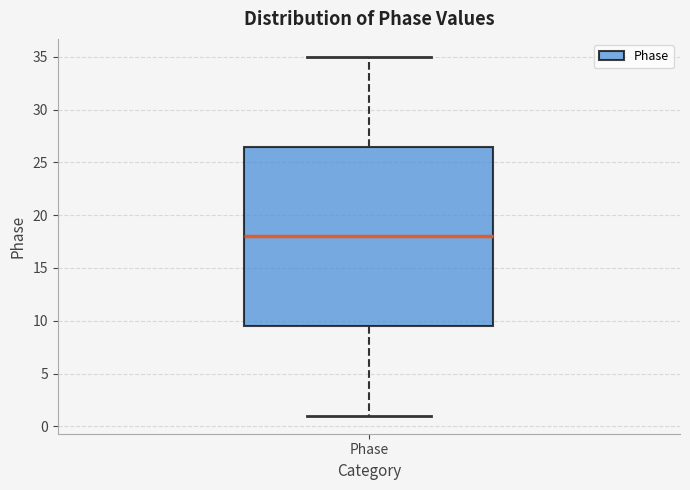

Transcribe this box plot: give where the median line is, the range the box spans, and where the two whiskers end, as read against the y-axis. The values are not printed on the chart, so give them approximately, as read against the axis.

median 18.0, box 9.5 to 26.5, whiskers 1.0 to 35.0